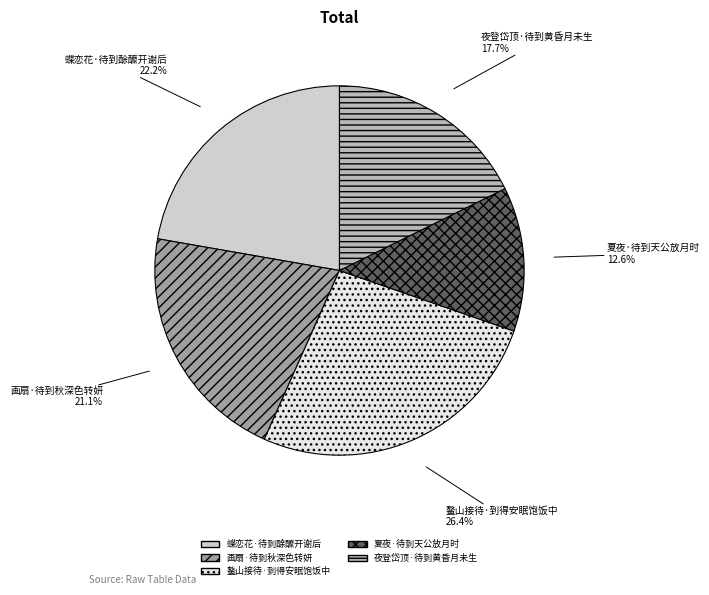

What is the ratio of the value at 夜登岱顶·待到黄昏月未生 to the value at 画扇·待到秋深色转妍?

0.8